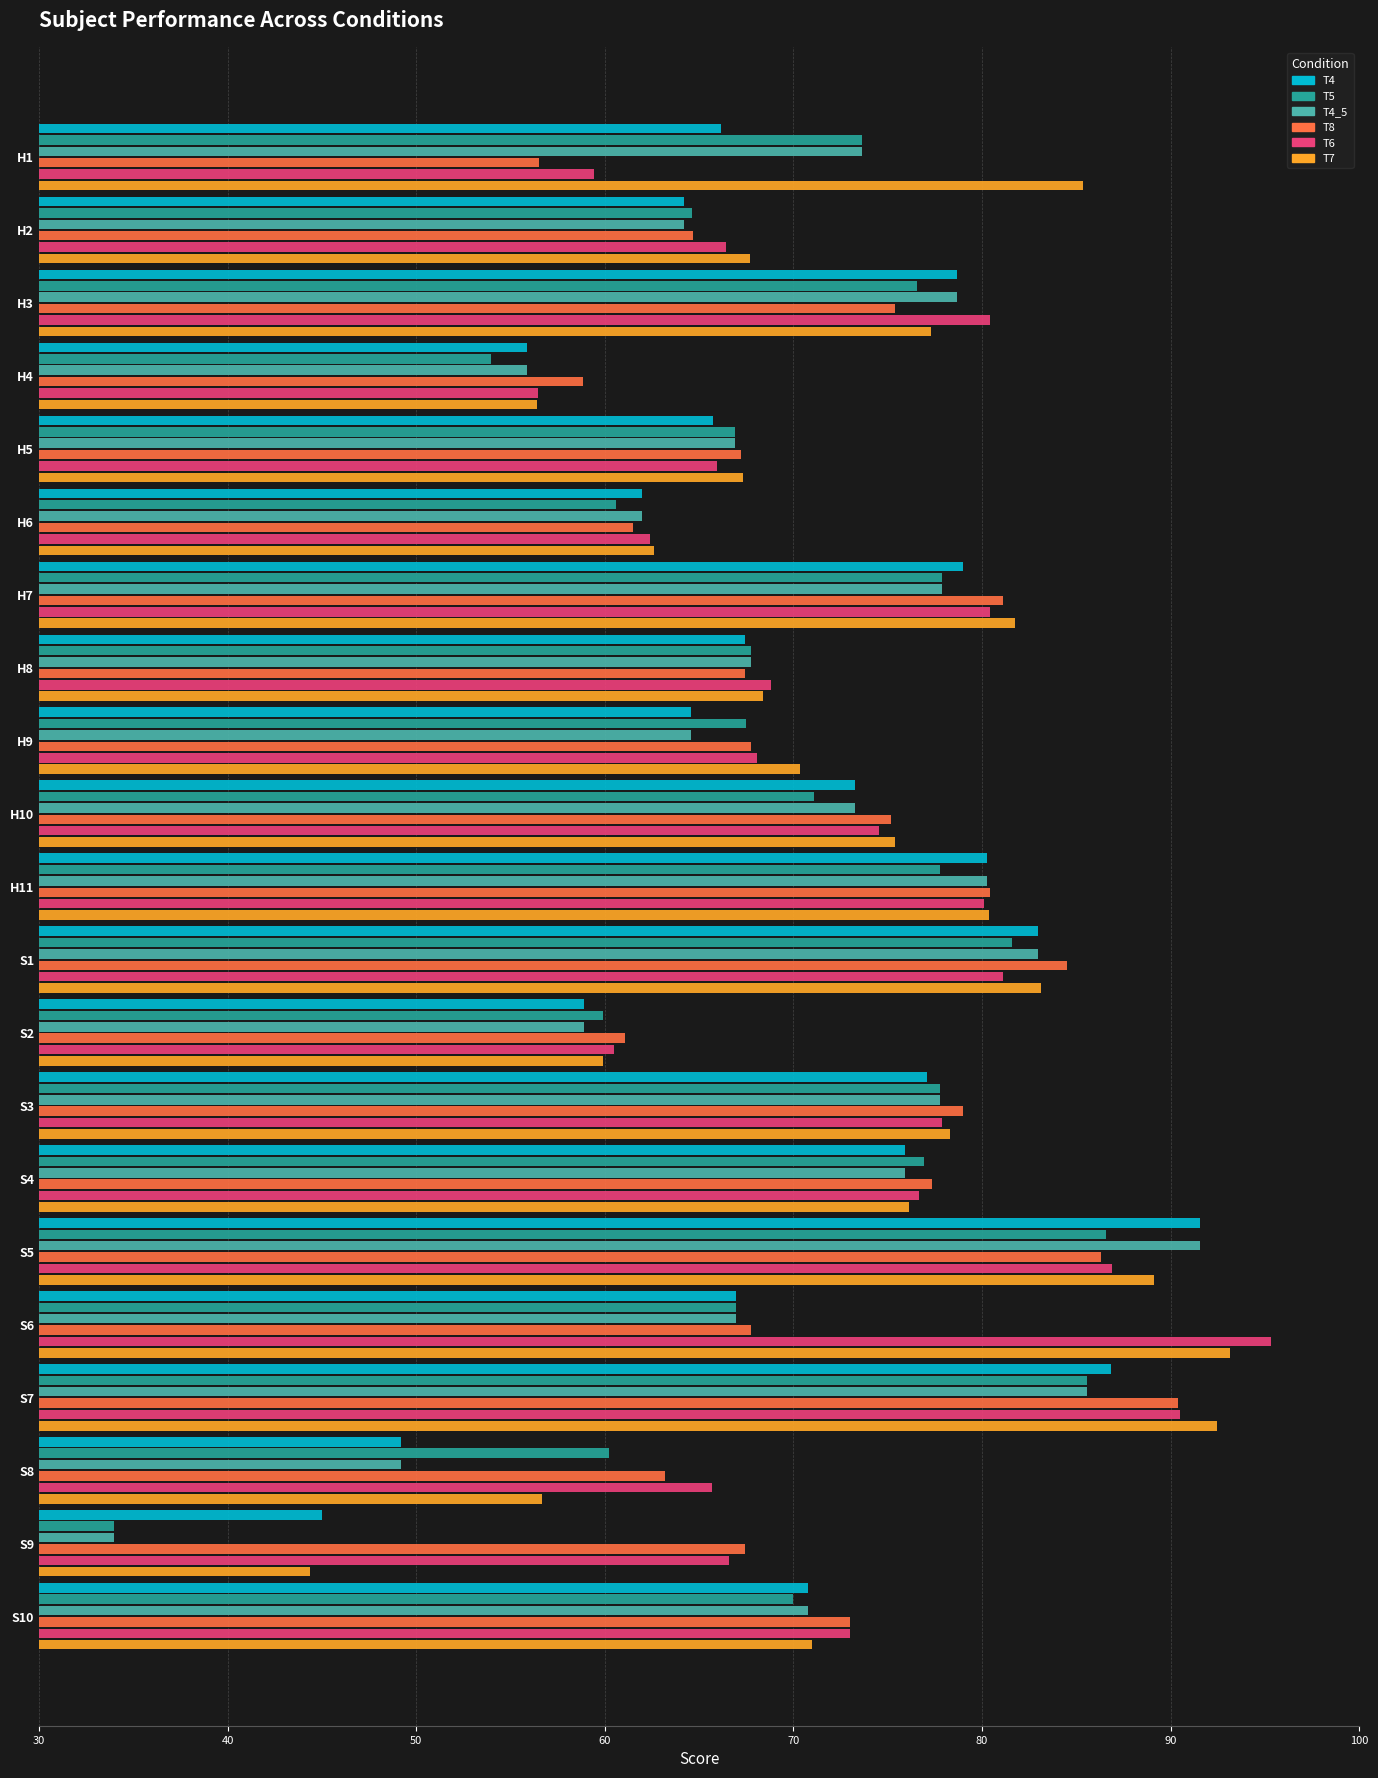

What are all the series names shown in the legend?

T4, T5, T4_5, T8, T6, T7